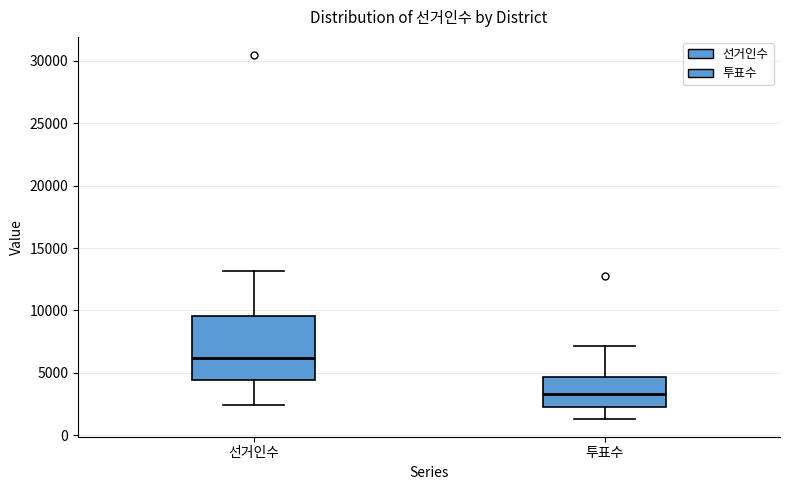

Where does the upper whisker of the box for 선거인수 end on the y-axis? The values are not printed on the chart, so give them approximately, as read against the axis.

13000